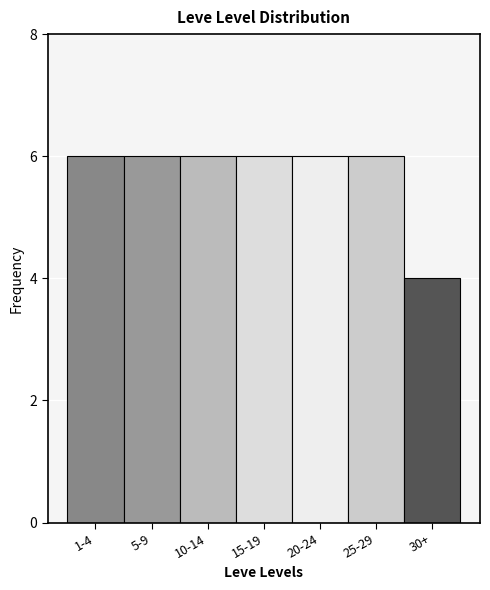

Reading left to right, what are all the values shown in this chart?

6	6	6	6	6	6	4